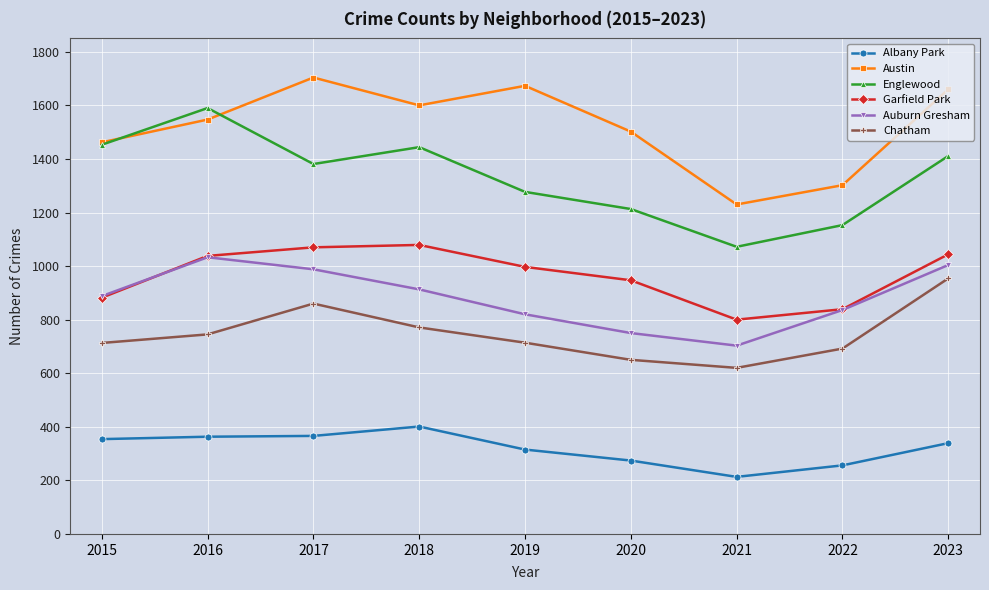

Is it true that Englewood equals 1752 at 2021?

False